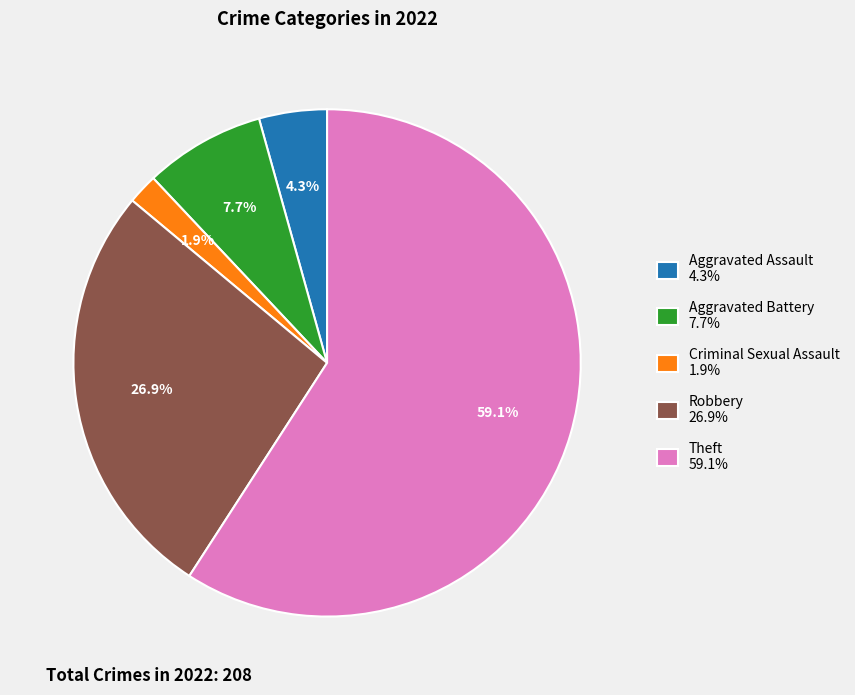

Rank the categories by value from lowest to highest.

Criminal Sexual Assault 1.9%, Aggravated Assault 4.3%, Aggravated Battery 7.7%, Robbery 26.9%, Theft 59.1%